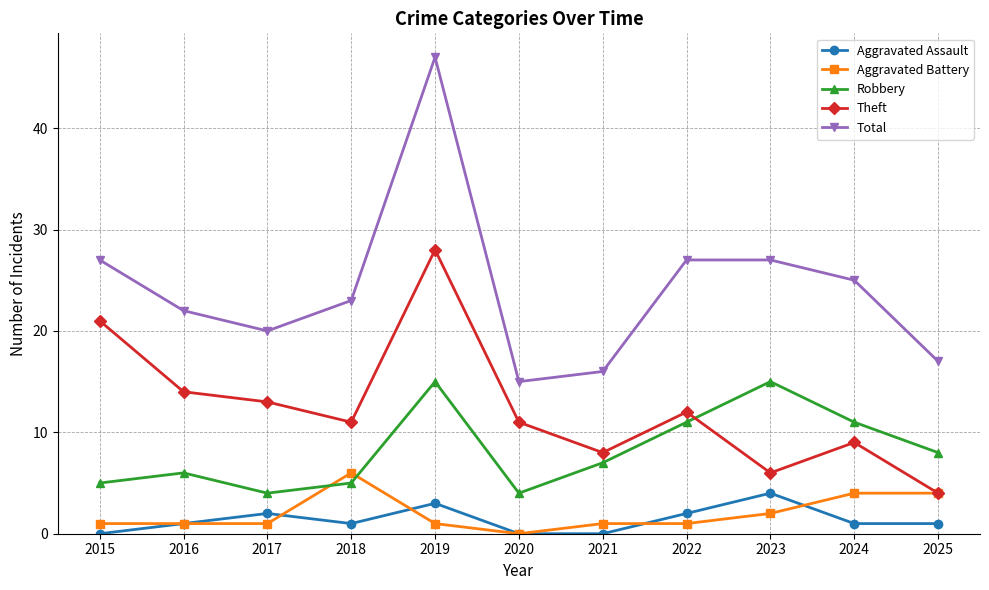

Reading left to right, extract all data points from this chart.

Aggravated Assault: 0	1	2	1	3	0	0	2	4	1	1
Aggravated Battery: 1	1	1	6	1	0	1	1	2	4	4
Robbery: 5	6	4	5	15	4	7	11	15	11	8
Theft: 21	14	13	11	28	11	8	12	6	9	4
Total: 27	22	20	23	47	15	16	27	27	25	17